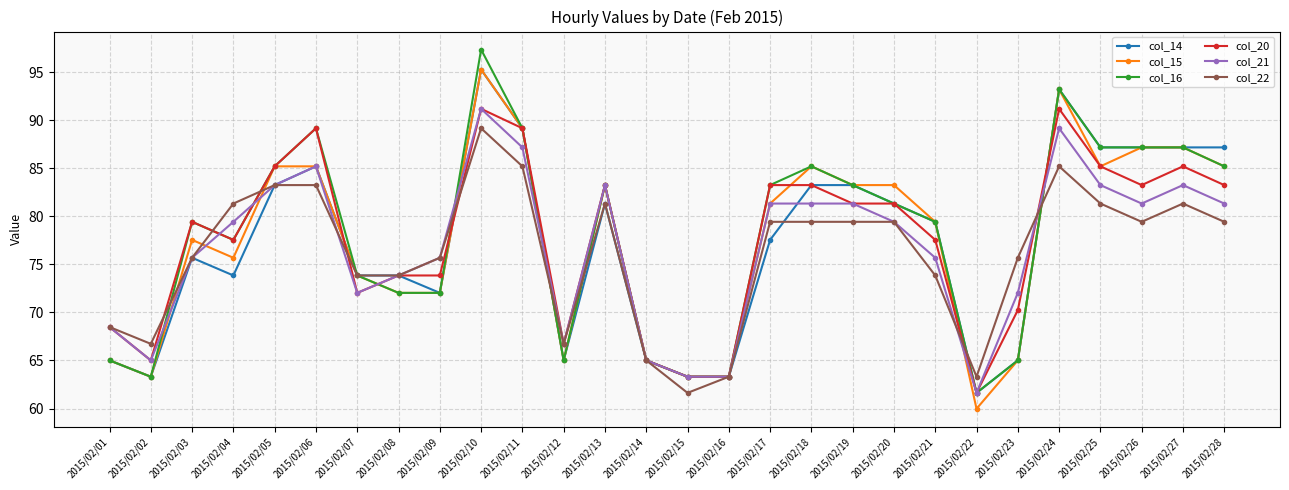

What is the sum of all col_15 values?

2169.4